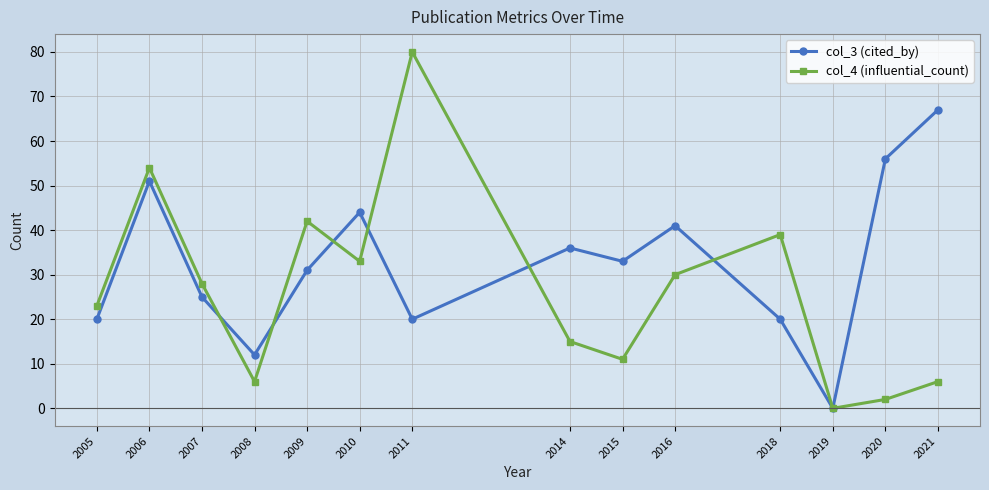

What is the approximate value of col_3 (cited_by) at 2005?

20